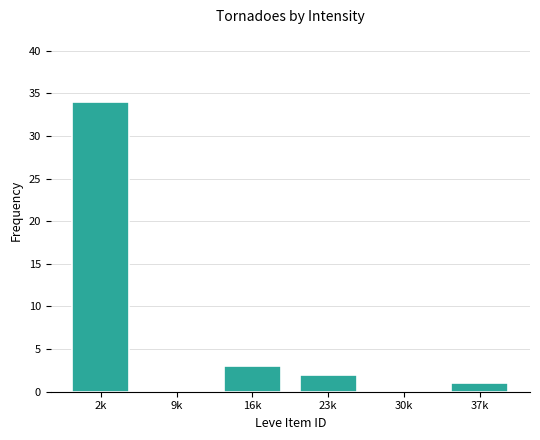

Reading right to left, transcribe all the data shown in this chart.

37k=1	30k=0	23k=2	16k=3	9k=0	2k=34